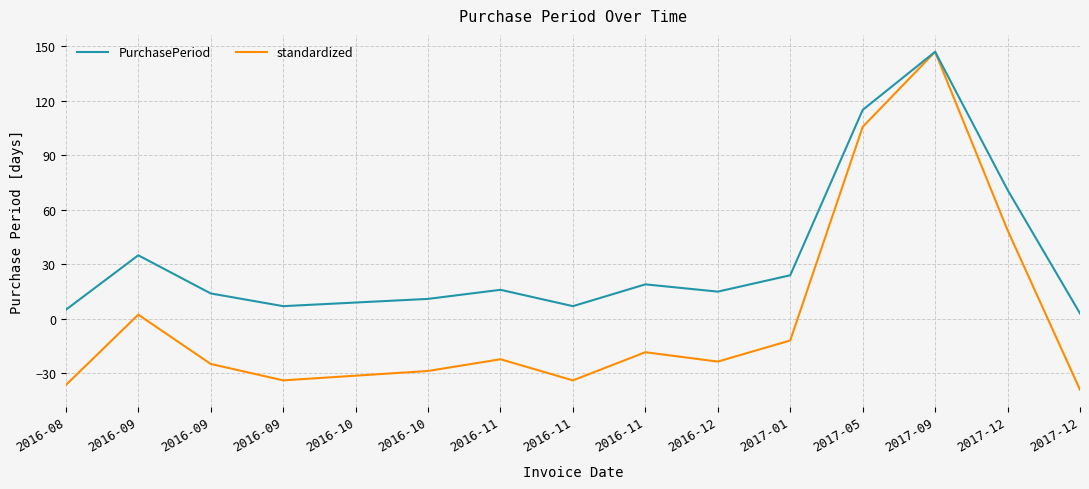

Does the chart display data point markers on the line(s)?

No